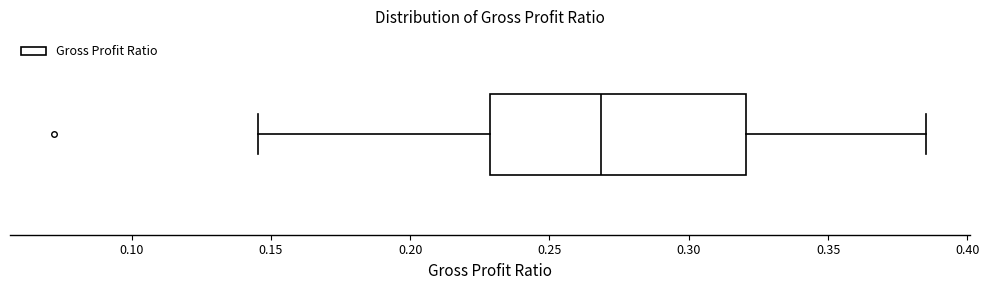

Read this box plot against the x-axis: the position of the median line, the range covered by the box, and the ends of both whiskers. The values are not printed on the chart, so give them approximately, as read against the axis.

median 0.270, box 0.230 to 0.320, whiskers 0.145 to 0.385